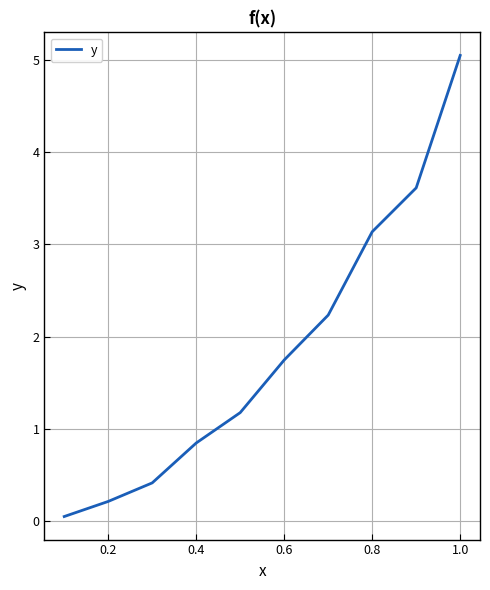

What is the greatest value displayed?

5.0